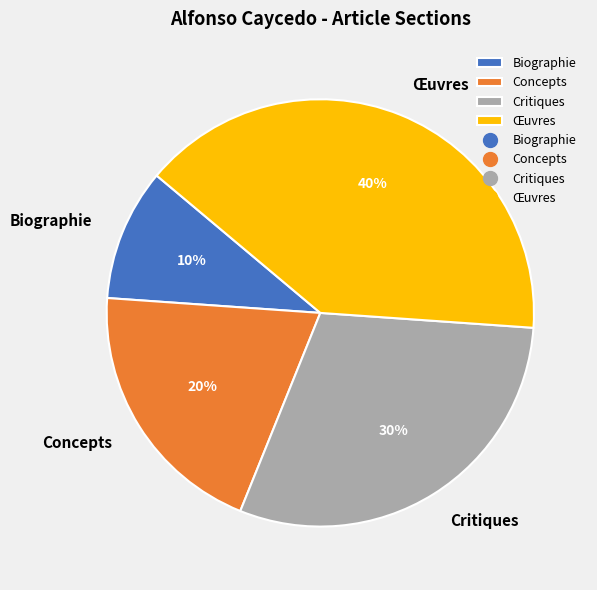

Which has a higher value, Critiques or Biographie?

Critiques